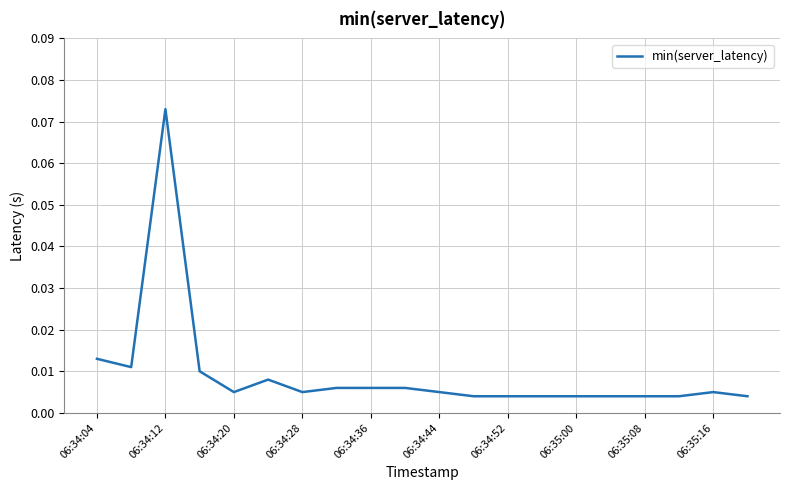

What is the sum of all values?

0.2